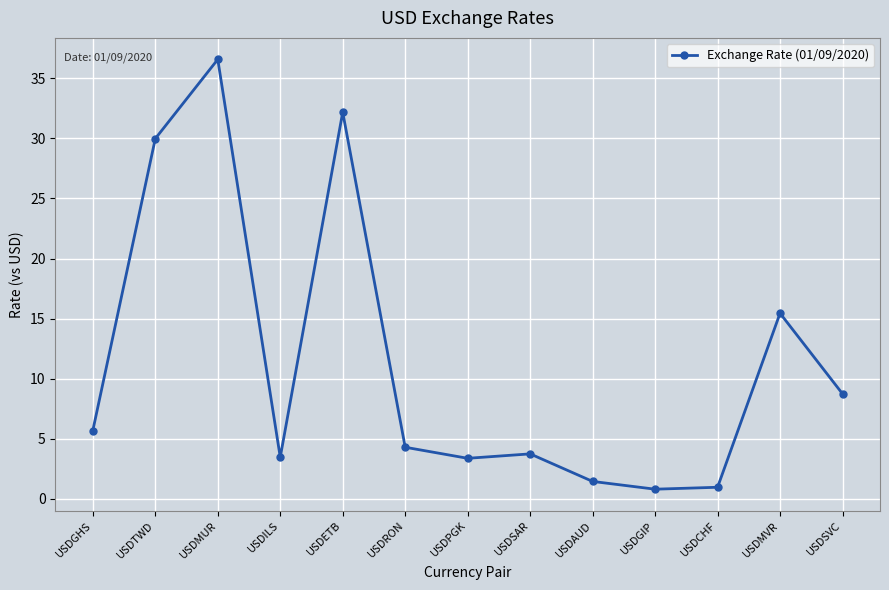

Is it true that the value at USDMUR is 18.5?

False